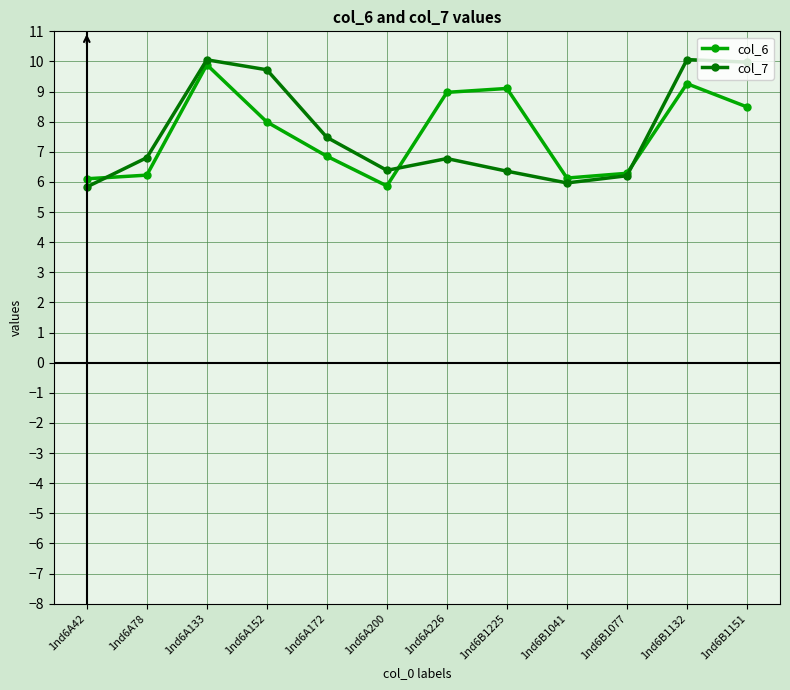

What is the difference between the highest and lowest values at 1nd6A133?

0.2